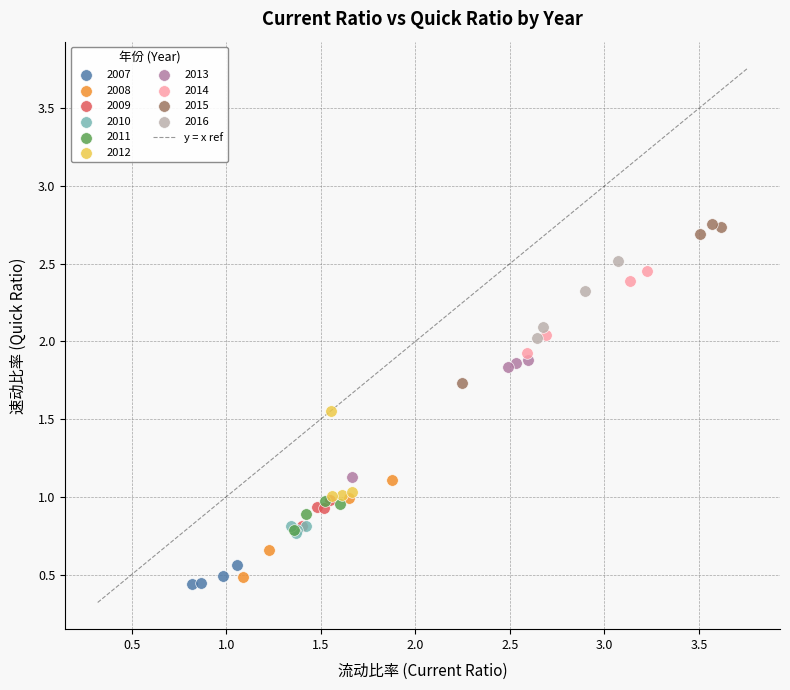

Which series has the widest spread of Y values?

2015